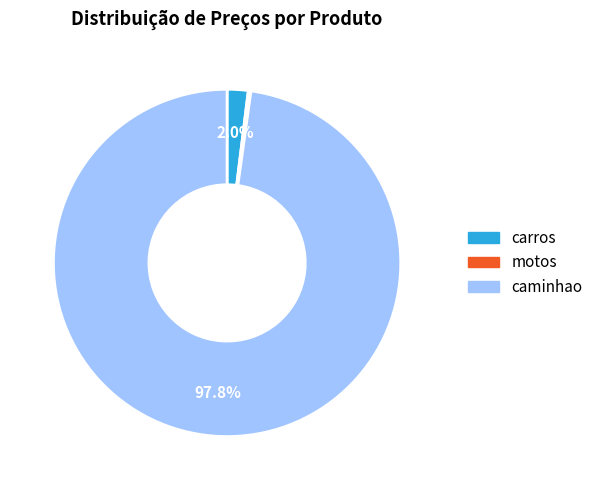

To the nearest percent, what is the average slice percentage?

33%